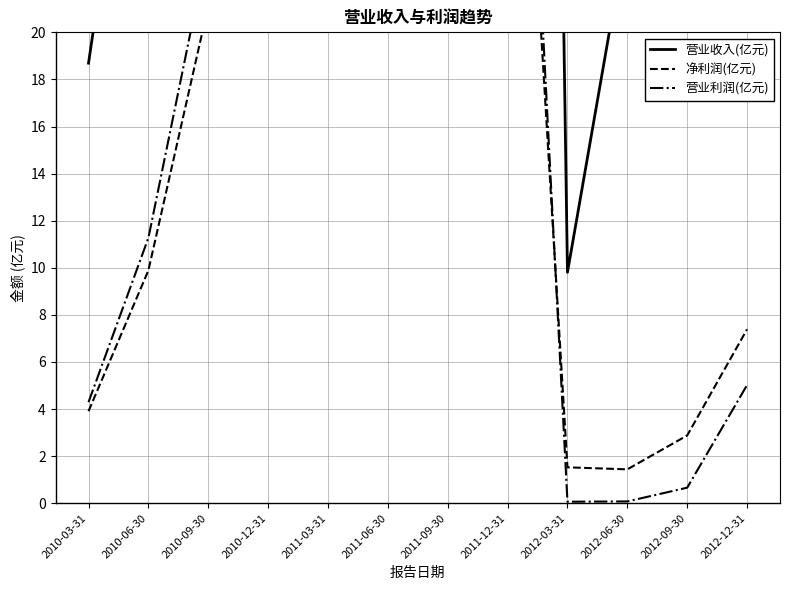

True or false: 净利润(亿元) and 营业收入(亿元) cross at least once.

False